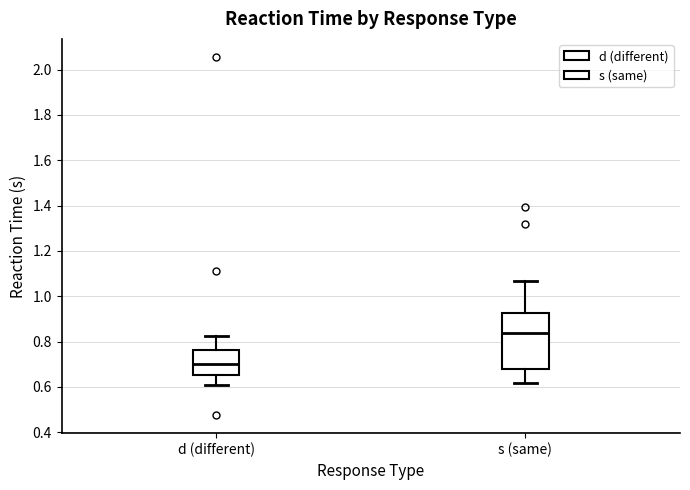

Which box's median line is the lowest?

d (different)